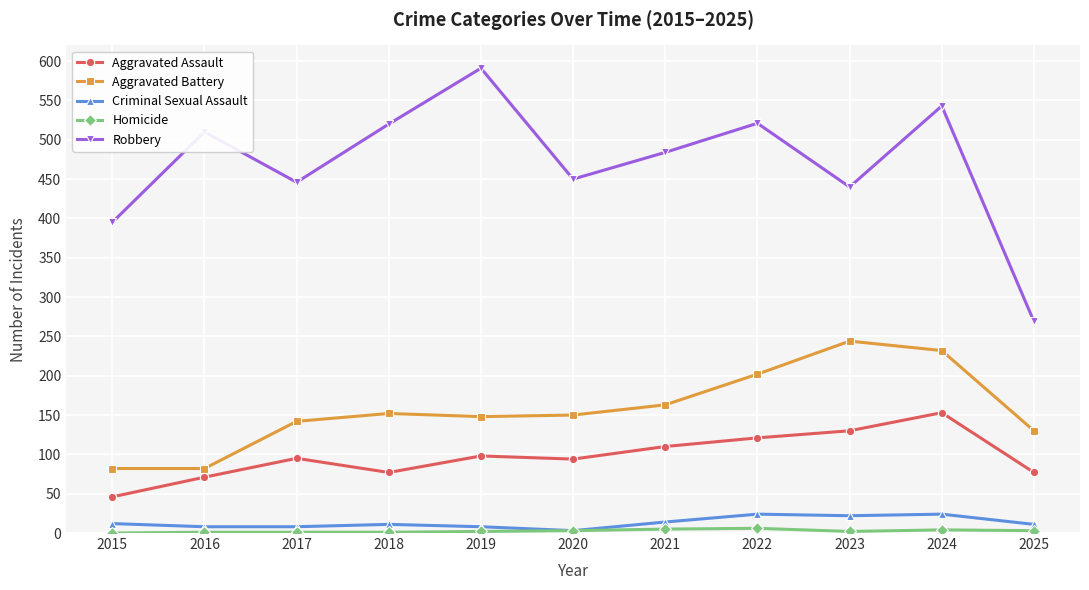

What is the value of the Robbery point at the 4th from the left?

520